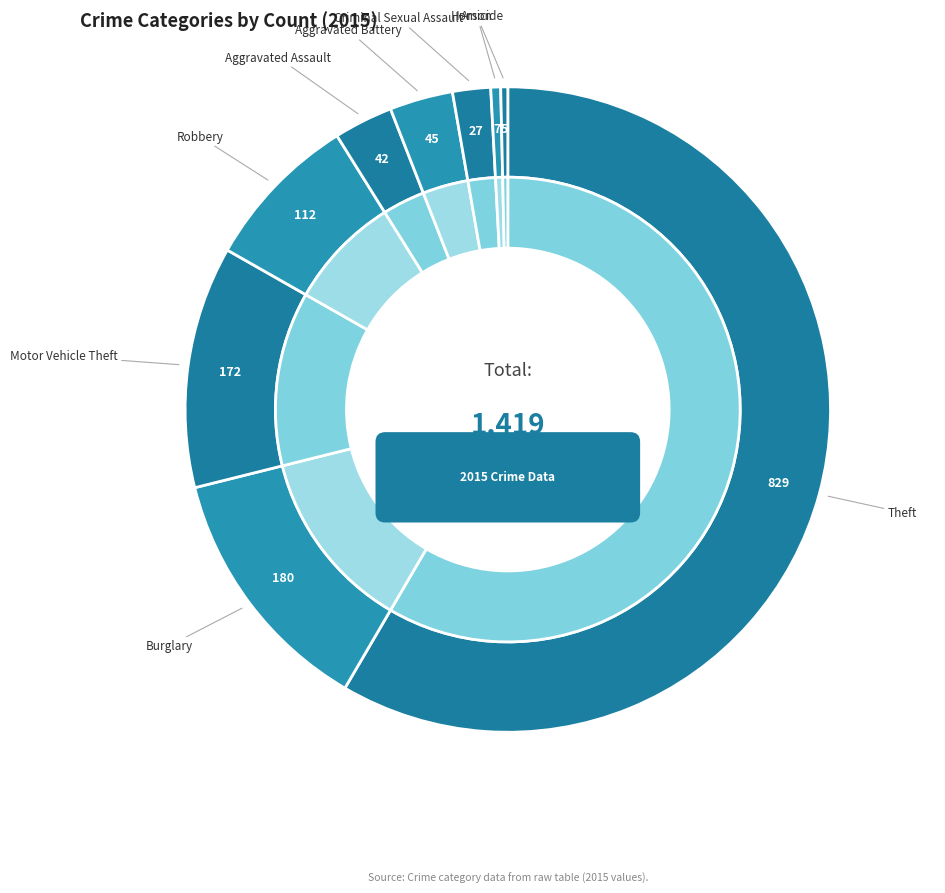

Is there any slice that represents more than half of the pie?

Yes